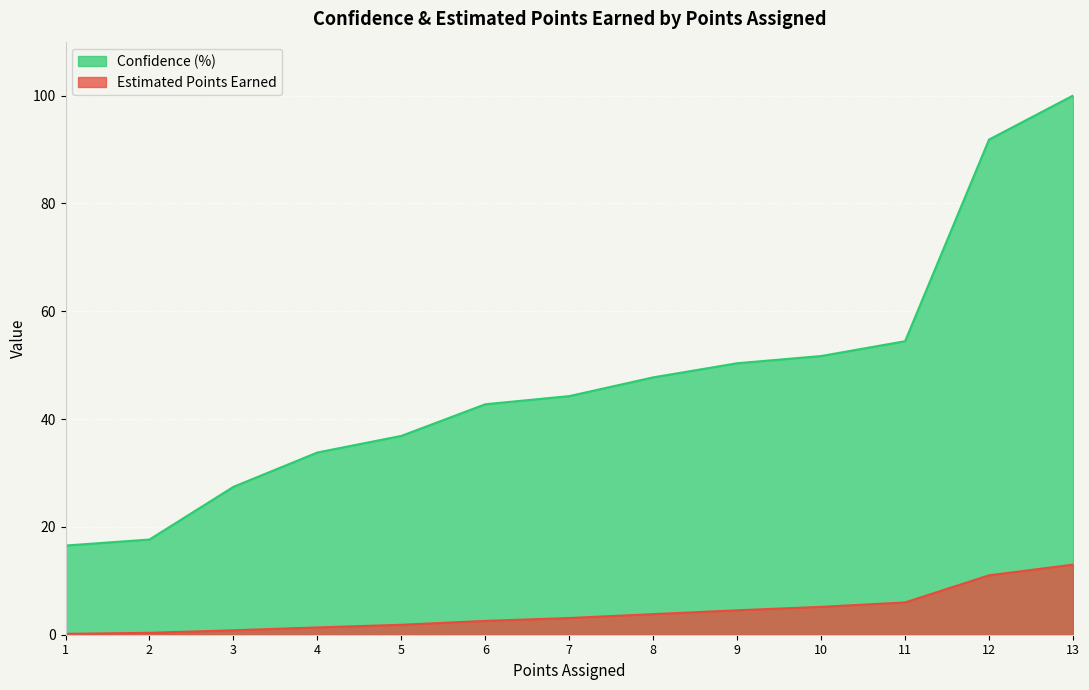

Reading left to right, extract all data points from this chart.

Confidence (%): 16.5	17.7	27.4	33.8	36.9	42.7	44.3	47.7	50.4	51.7	54.4	91.8	100.0
Estimated Points Earned: 0.2	0.4	0.8	1.4	1.8	2.6	3.1	3.8	4.5	5.2	6.0	11.0	13.0